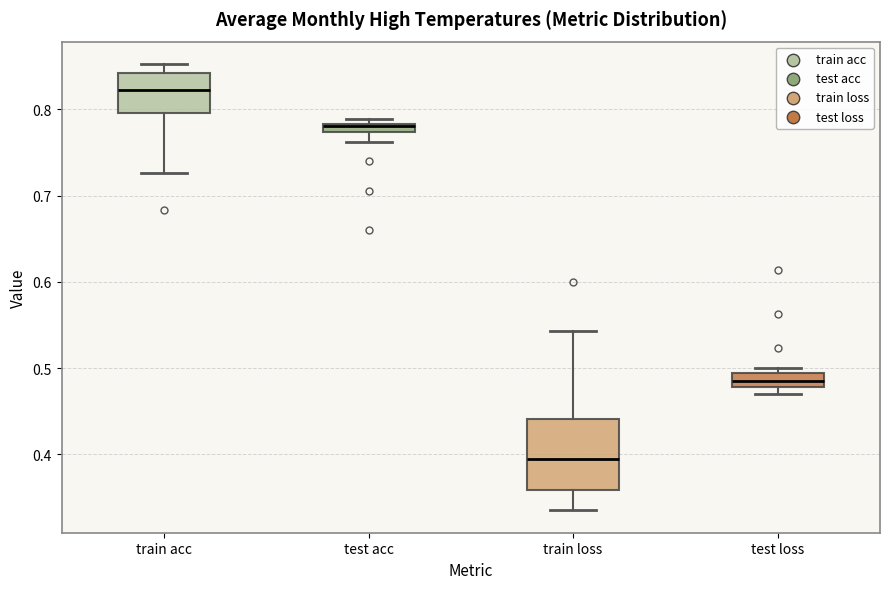

Where is the upper edge of the box for train acc on the y-axis? The values are not printed on the chart, so give them approximately, as read against the axis.

0.84